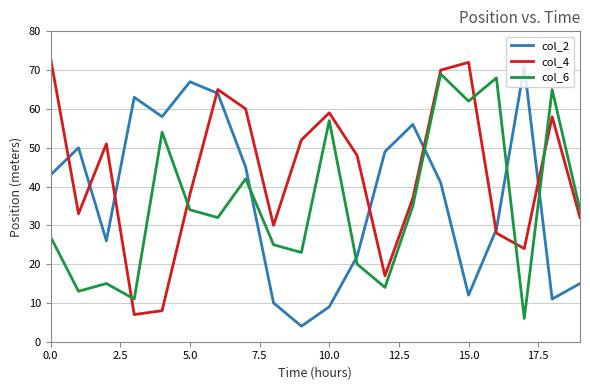

What is the maximum value shown in the chart?

73